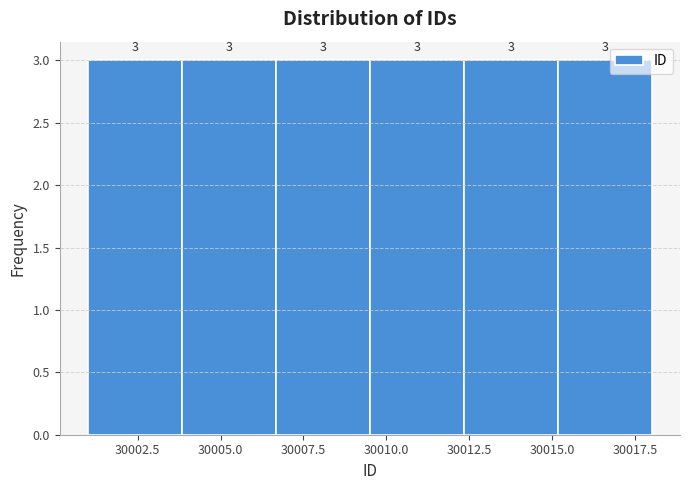

Reading left to right, list every bar in this chart as the range it spans on the x-axis followed by its height. The bar edges are not printed on the chart, so give them approximately, as read against the axis.

30001.0 to 30004.0: 3
30004.0 to 30006.5: 3
30006.5 to 30009.5: 3
30009.5 to 30012.5: 3
30012.5 to 30015.0: 3
30015.0 to 30018.0: 3